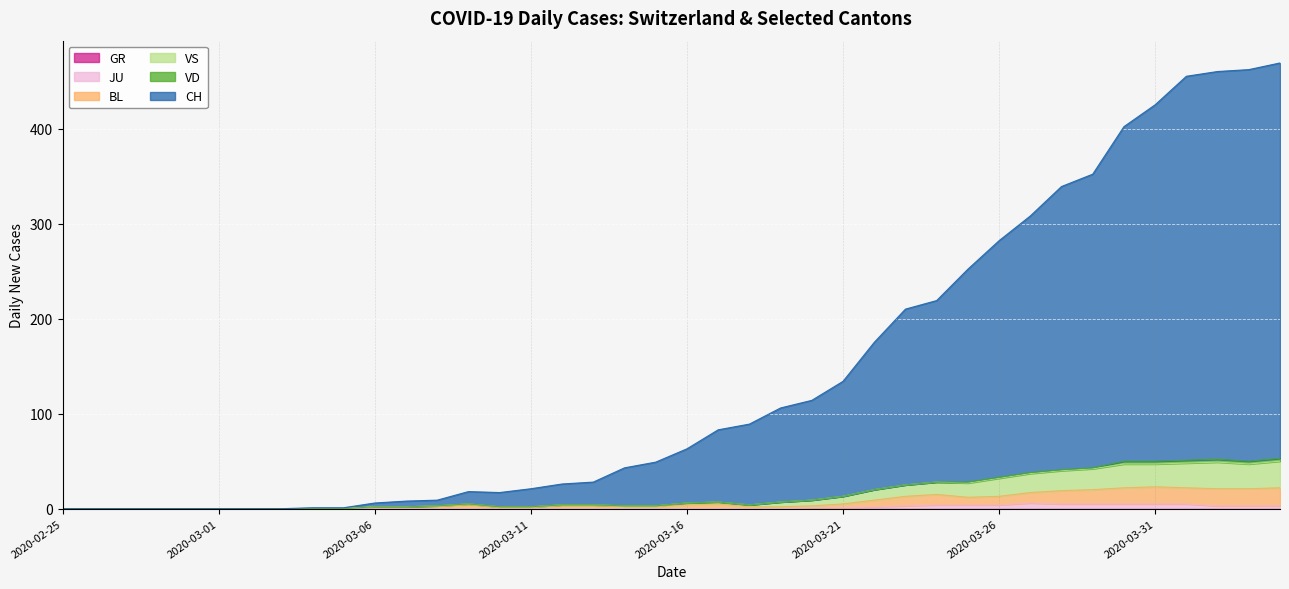

At which label does VS first exceed 5?

2020-03-16